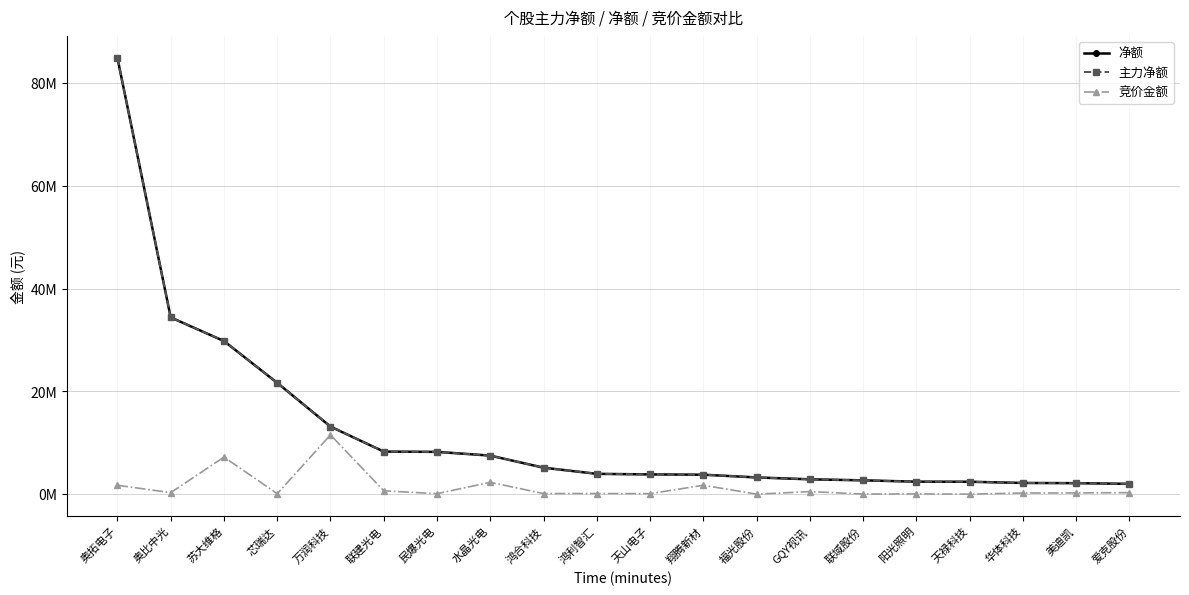

Does the chart have visible grid lines?

Yes